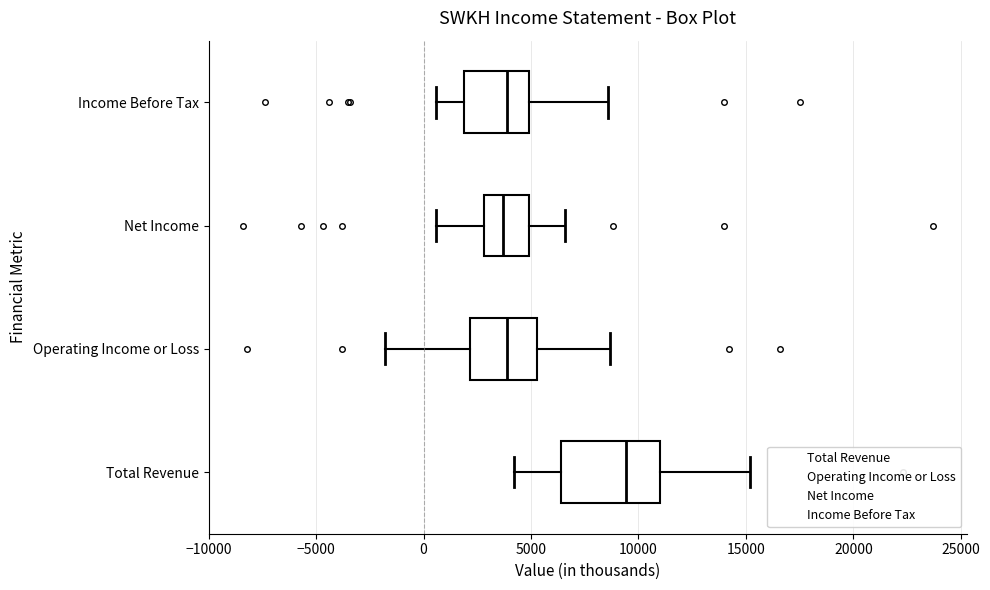

Reading bottom to top, transcribe this box plot: for each box, give where its median line is, the range the box spans, and where its two whiskers end, as read against the x-axis. The values are not printed on the chart, so give them approximately, as read against the axis.

Total Revenue: median 9500, box 6500 to 11000, whiskers 4000 to 15000
Operating Income or Loss: median 4000, box 2000 to 5500, whiskers -2000 to 8500
Net Income: median 3500, box 3000 to 5000, whiskers 500 to 6500
Income Before Tax: median 4000, box 2000 to 5000, whiskers 500 to 8500